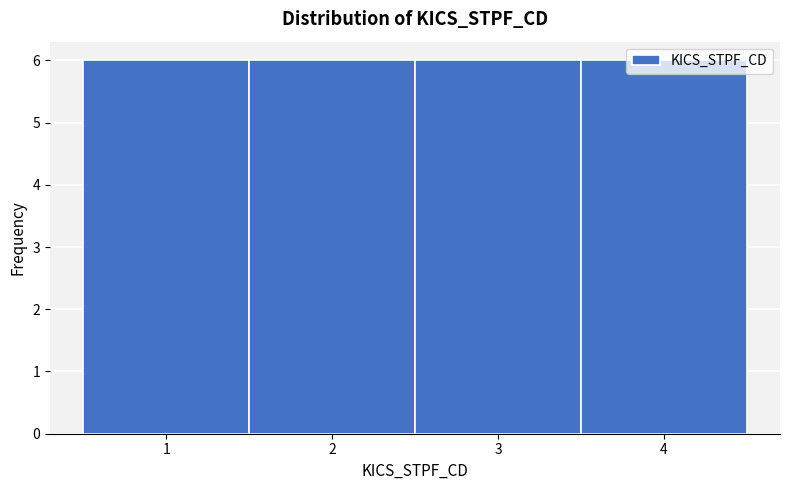

Reading left to right, transcribe this chart: for each bar, give the range it covers on the x-axis and its height. The values are not printed on the chart, so give them approximately, as read against the axis.

0.5 to 1.5: 6
1.5 to 2.5: 6
2.5 to 3.5: 6
3.5 to 4.5: 6